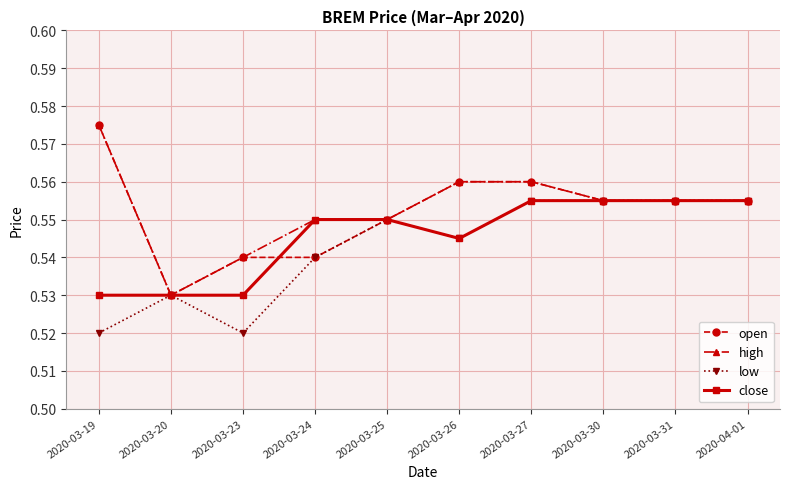

At which category does open reach its first local valley?

2020-03-20